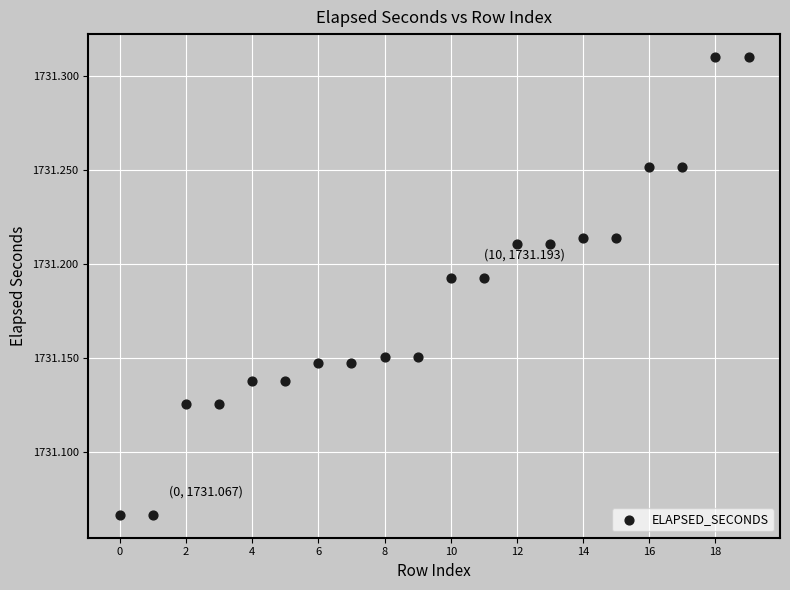

How many points are shown in the scatter plot?

20